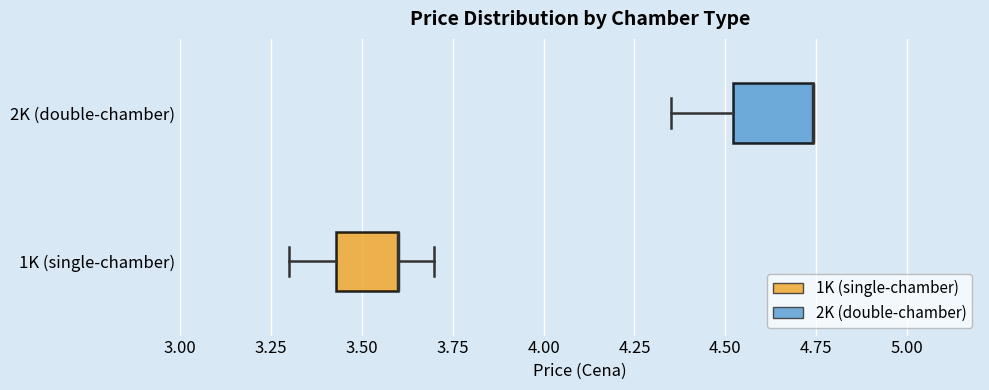

Reading bottom to top, read every box against the x-axis: the position of its median line, the range the box covers, and the ends of its whiskers. The values are not printed on the chart, so give them approximately, as read against the axis.

1K (single-chamber): median 3.60 (drawn on the box's right edge), box 3.45 to 3.60, whiskers 3.30 to 3.70
2K (double-chamber): median 4.75 (drawn on the box's right edge), box 4.50 to 4.75, whiskers 4.35 to 4.75